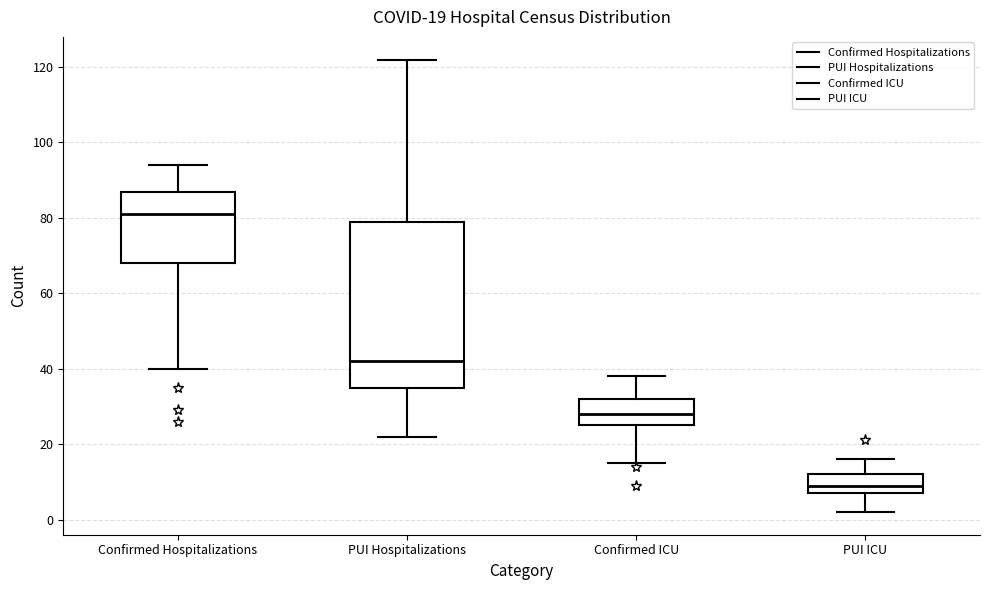

Which box's median line is the highest?

Confirmed Hospitalizations